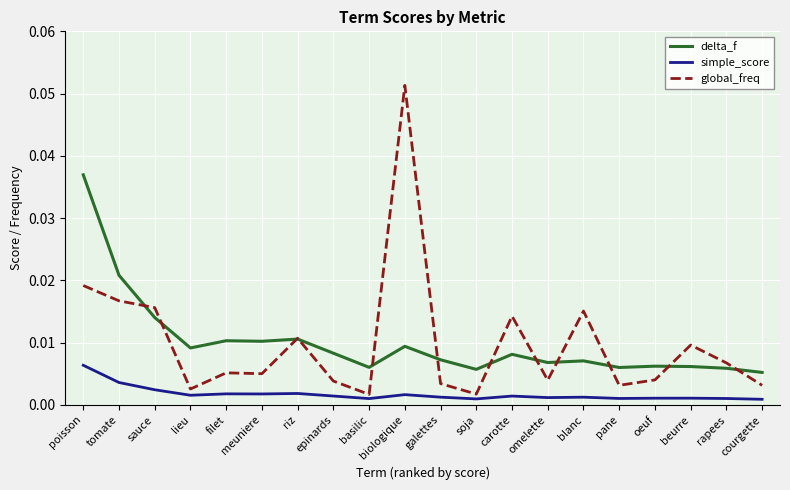

True or false: simple_score and delta_f cross at least once.

False